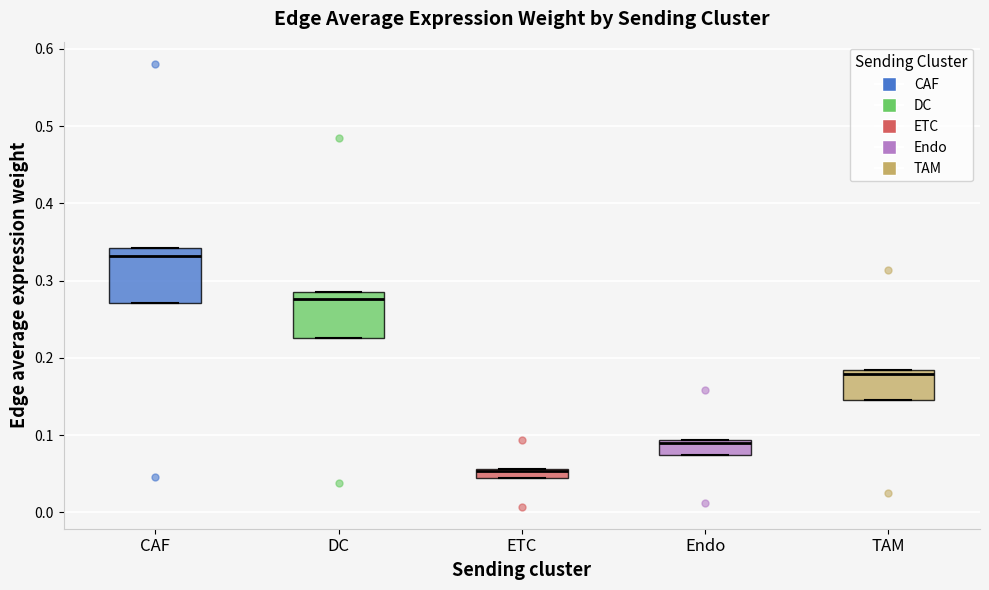

Where is the upper edge of the box for ETC on the y-axis? The values are not printed on the chart, so give them approximately, as read against the axis.

0.06